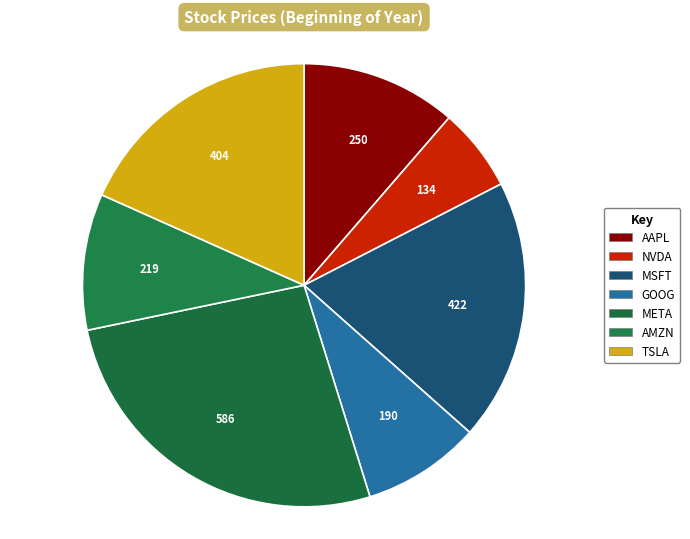

How many segments does this pie chart have?

7